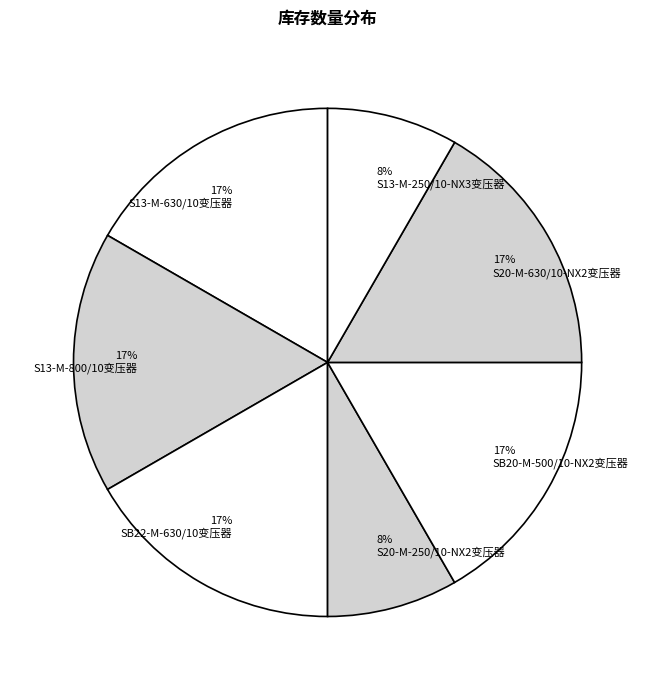

To the nearest percent, what portion does SB20-M-500/10-NX2变压器 represent?

17%